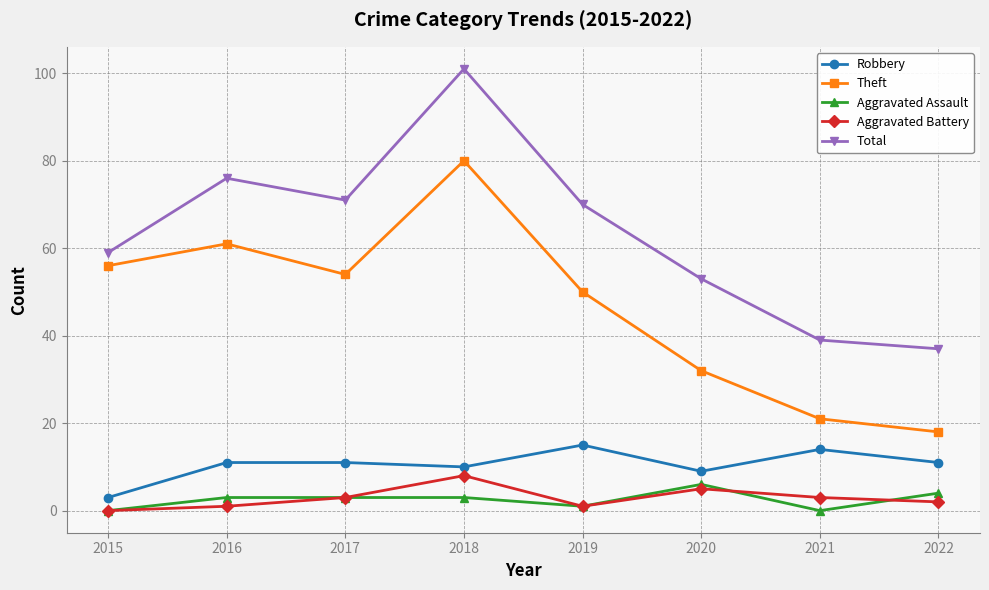

The Robbery series shows 11 at 2017. True or false?

True